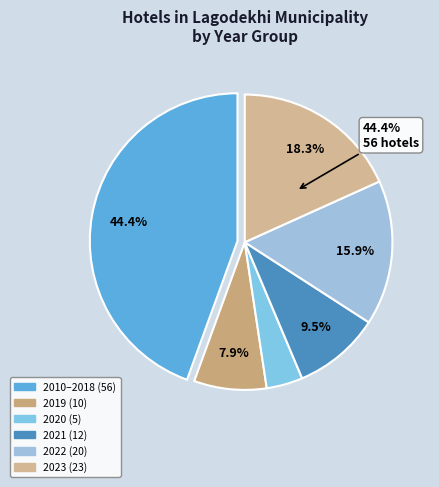

True or false: 2015 accounts for 12% of the total.

False